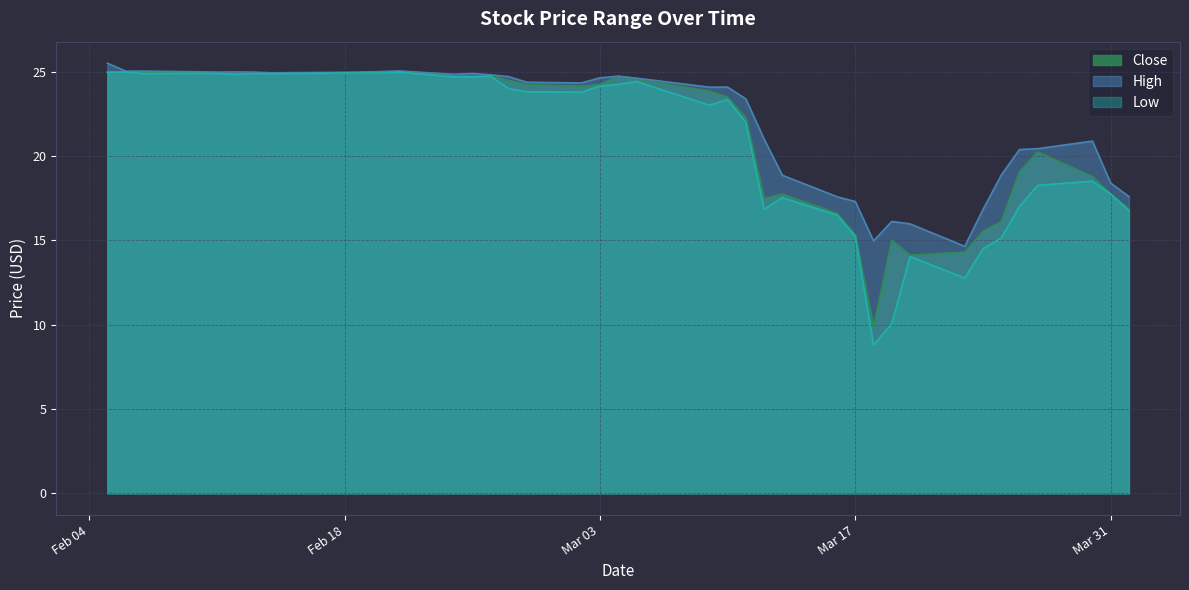

Reading left to right, transcribe all the data shown in this chart.

Close: 25.0	25.0	24.9	24.9	25.0	24.9	24.9	24.9	24.9	24.9	25.0	25.0	24.8	24.7	24.8	24.5	24.2	24.1	24.3	24.7	24.6	24.4	23.9	23.5	22.3	17.5	17.8	16.6	15.4	9.9	15.0	14.1	14.3	15.5	16.1	19.1	20.2	18.8	17.8	16.9
High: 25.5	25.0	25.0	25.0	25.0	25.0	25.0	24.9	25.0	25.0	25.0	25.0	24.9	24.9	24.8	24.7	24.4	24.3	24.6	24.7	24.6	24.5	24.1	24.1	23.4	21.0	18.9	17.6	17.3	15.0	16.1	16.0	14.6	16.8	18.9	20.4	20.4	20.9	18.4	17.6
Low: 25.0	25.0	24.9	24.9	24.9	24.9	24.9	24.9	24.9	24.9	24.9	25.0	24.7	24.7	24.7	24.0	23.8	23.8	24.1	24.2	24.4	24.1	23.0	23.4	22.0	16.9	17.5	16.5	15.2	8.8	10.1	14.0	12.8	14.5	15.1	17.0	18.3	18.5	17.8	16.8